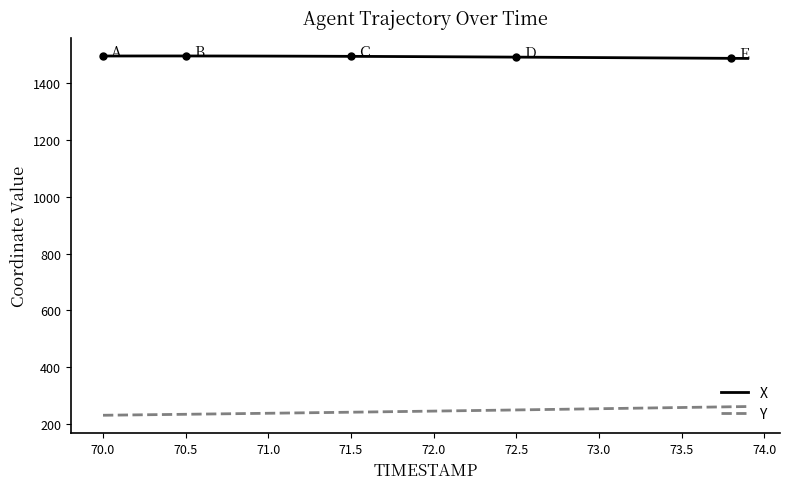

List the series in order of their peak value, lowest first.

Y, X